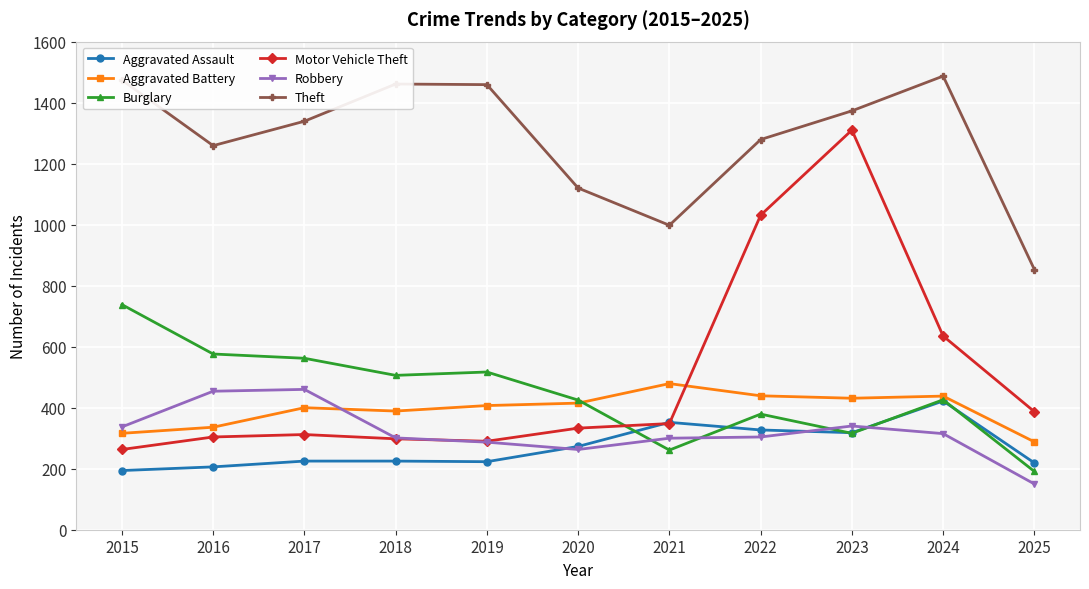

At which label does Robbery first exceed 304?

2015